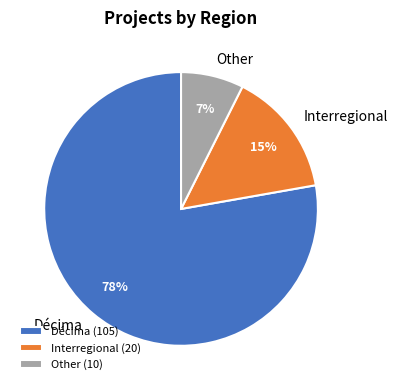

The Décima slice represents 42% of the pie. True or false?

False